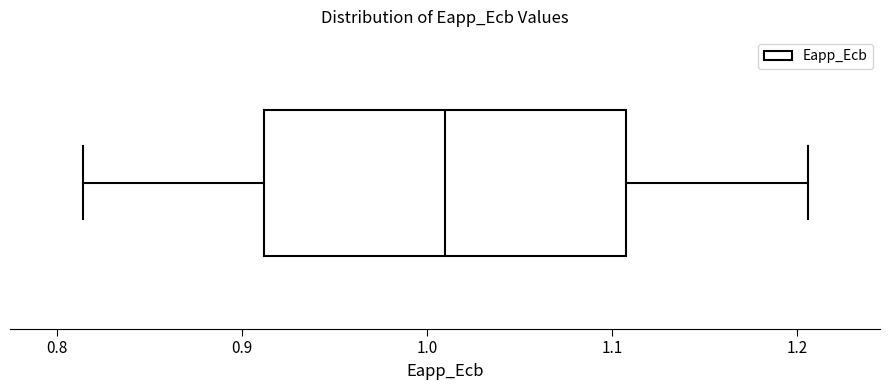

Where does the left whisker of the box end on the x-axis? The values are not printed on the chart, so give them approximately, as read against the axis.

0.81